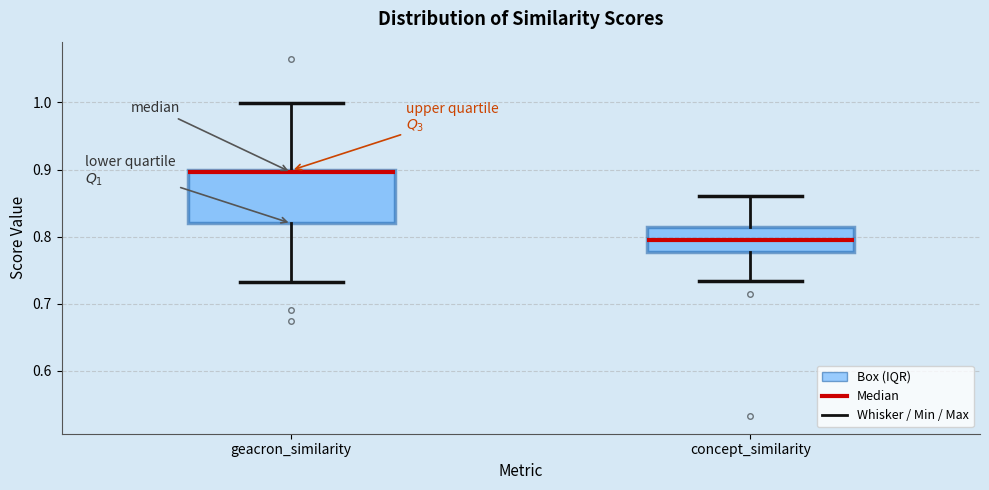

Reading left to right, transcribe this box plot: for each box, give where its median line is, the range the box spans, and where its two whiskers end, as read against the y-axis. The values are not printed on the chart, so give them approximately, as read against the axis.

geacron_similarity: median 0.90 (just below the box's upper edge), box 0.82 to 0.90, whiskers 0.73 to 1.00
concept_similarity: median 0.79, box 0.78 to 0.81, whiskers 0.73 to 0.86